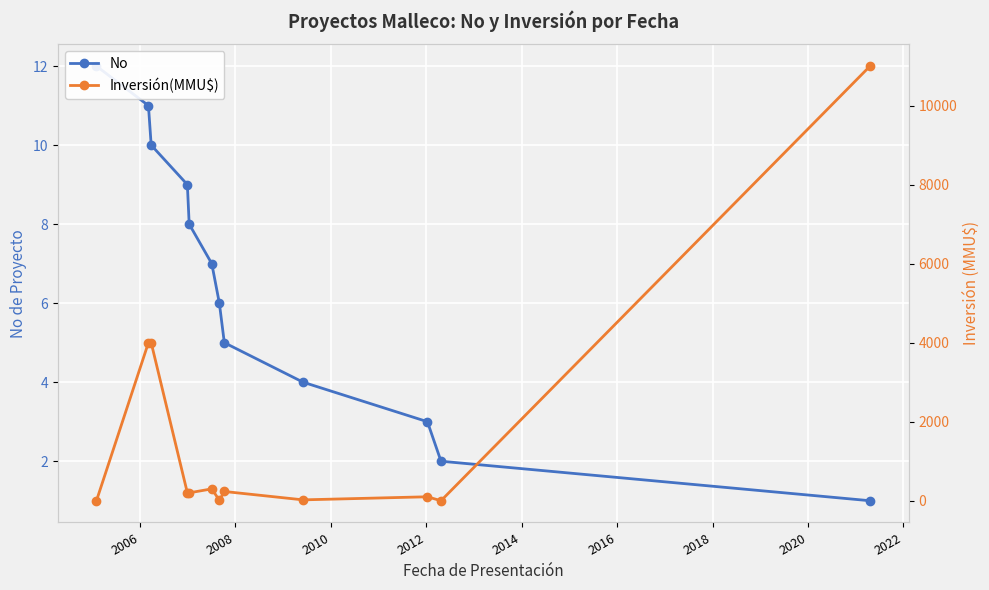

What are all the series names shown in the legend?

No, Inversión(MMU$)